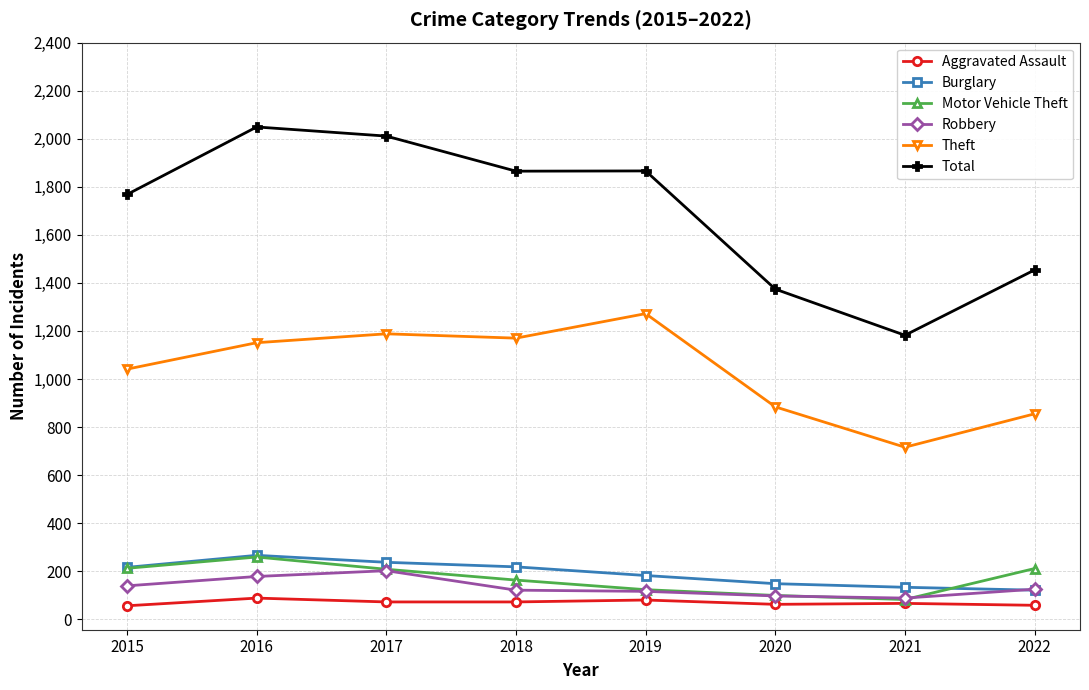

What is the minimum value for Aggravated Assault?

56